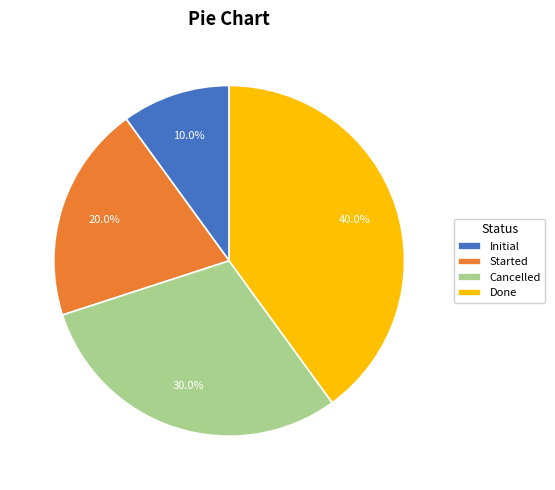

Which category has the smallest portion of the pie?

Initial